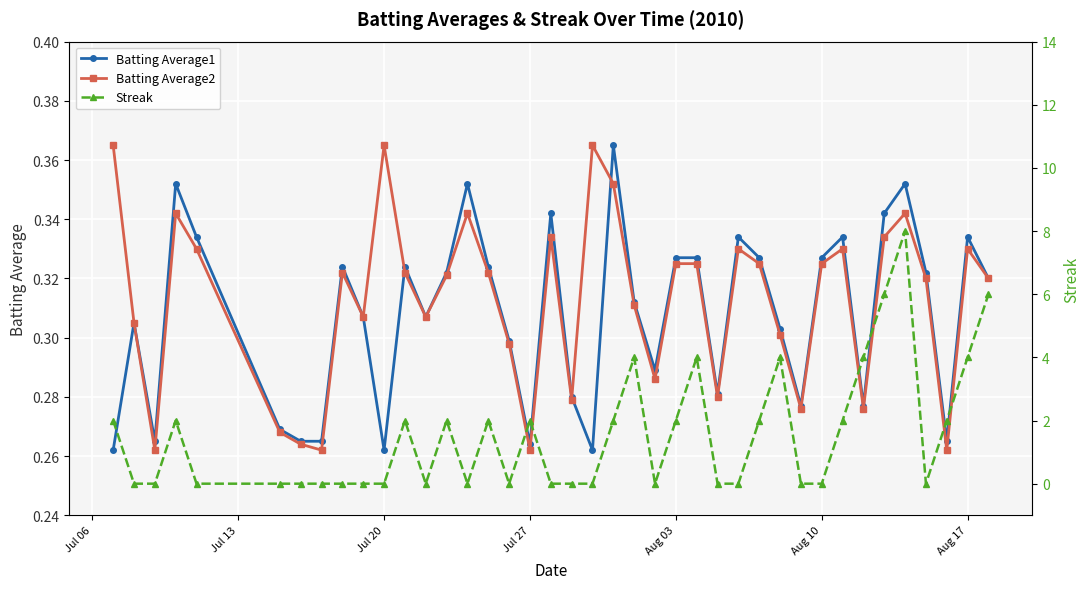

How many Batting Average1 values are between 0 and 1?

40